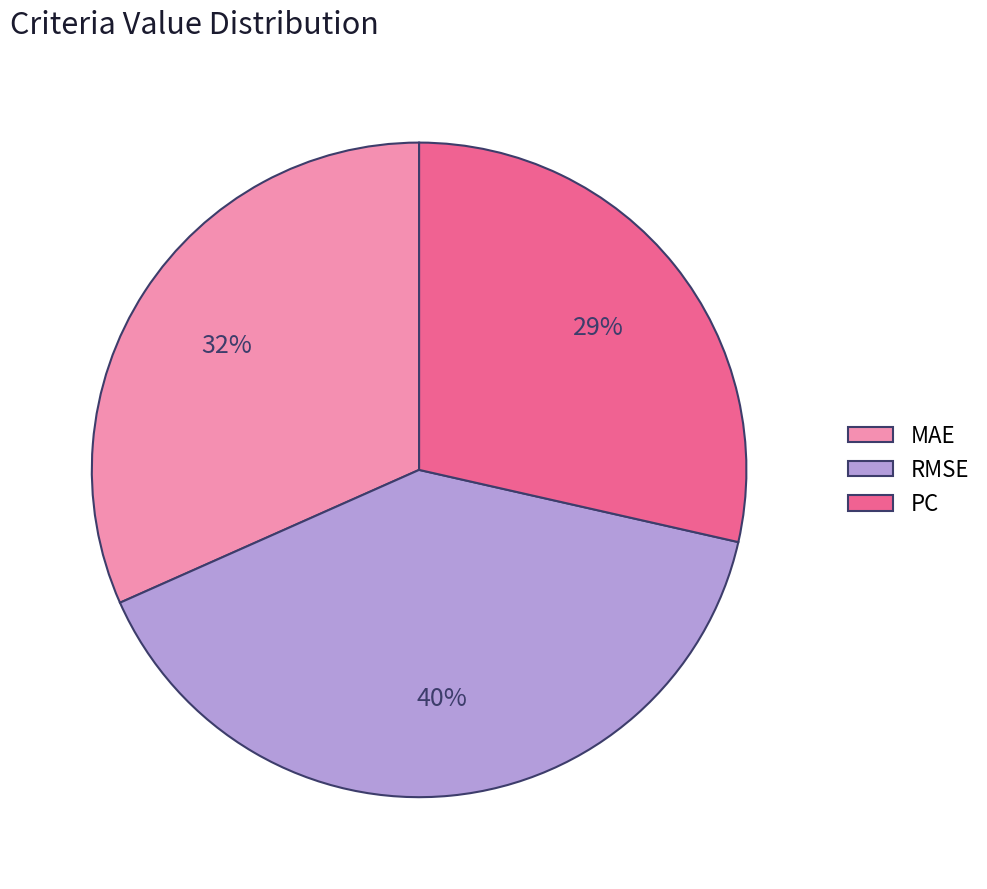

Is there a majority slice in this chart?

No